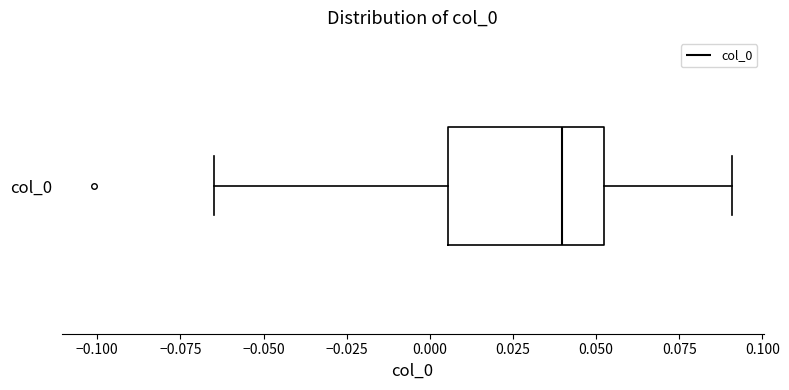

Transcribe this box plot: give where the median line is, the range the box spans, and where the two whiskers end, as read against the x-axis. The values are not printed on the chart, so give them approximately, as read against the axis.

median 0.040, box 0.005 to 0.050, whiskers -0.065 to 0.090